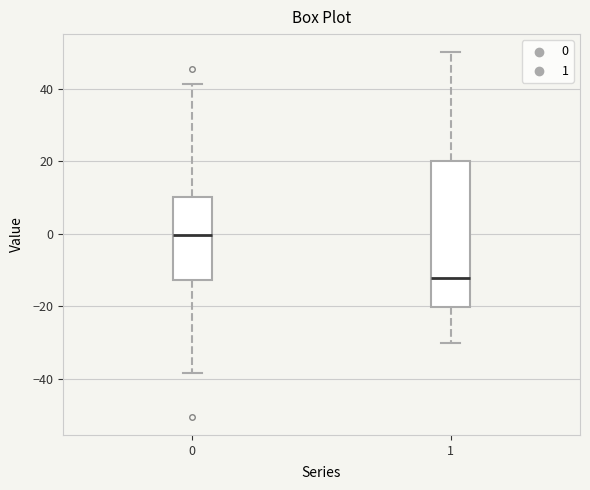

Which box has the lowest median line?

1